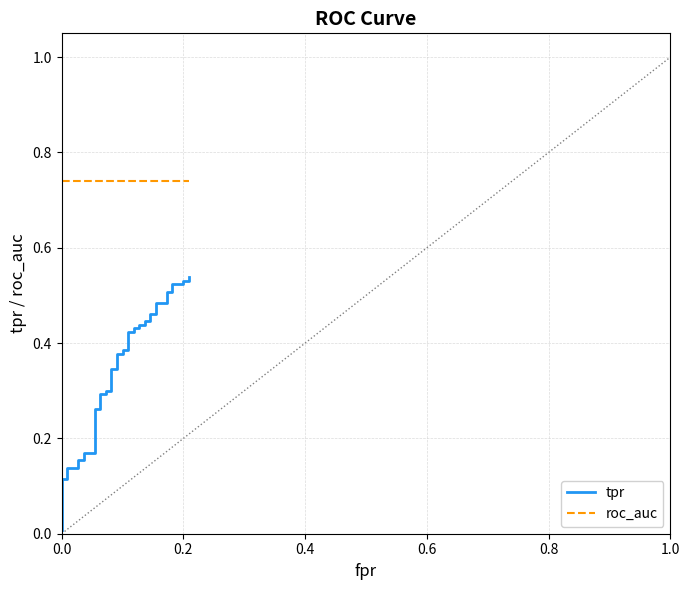

True or false: tpr and roc_auc cross at least once.

False